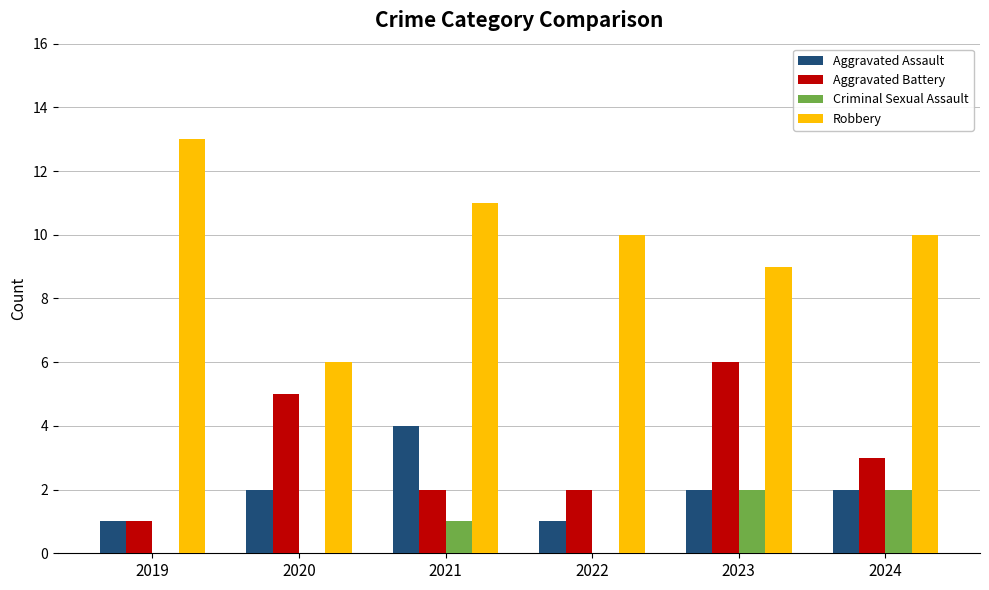

Count the Criminal Sexual Assault values in the range 0 to 2.

6